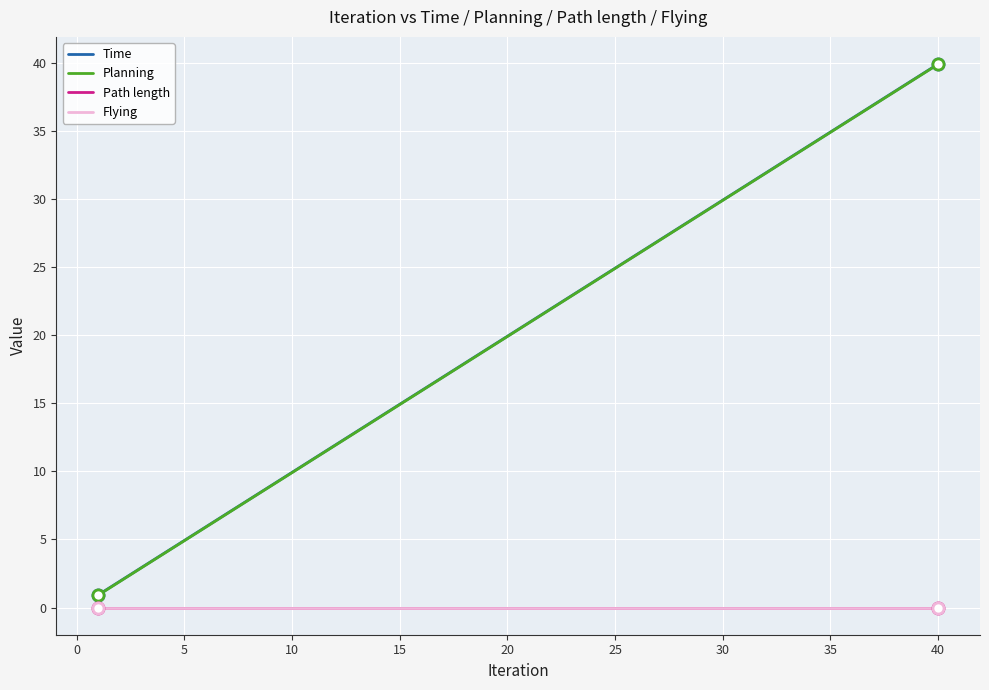

At which label is Planning closest to 20?

20